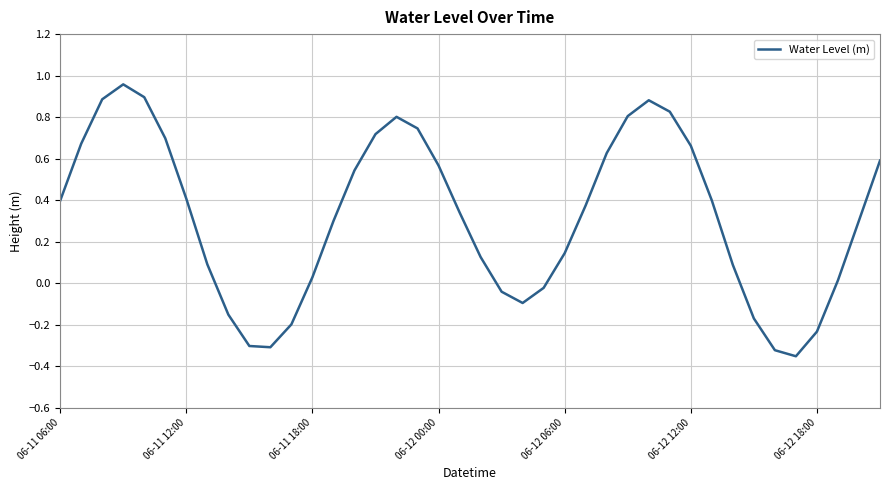

How many values are below zero?

11